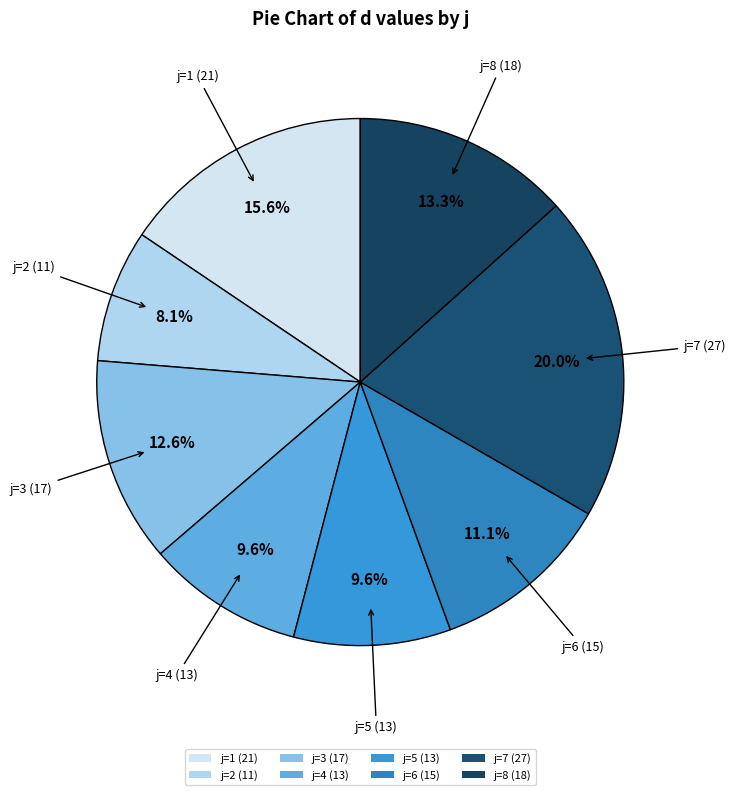

Which category has the smallest portion of the pie?

j=2 (11)